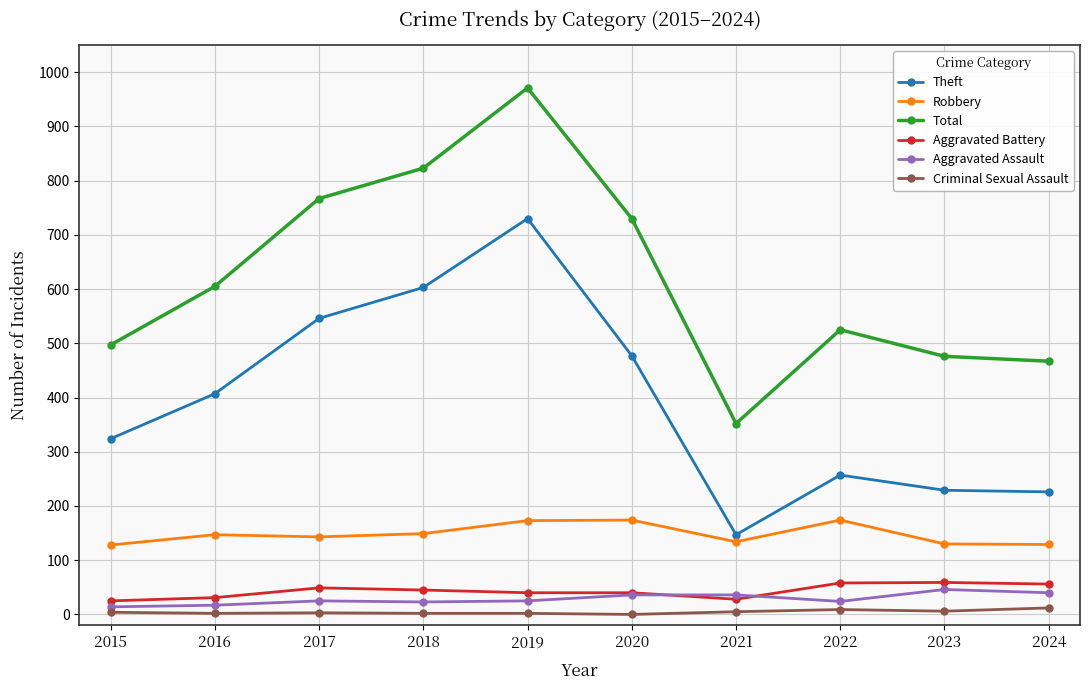

The Total series shows 124 at 2021. True or false?

False